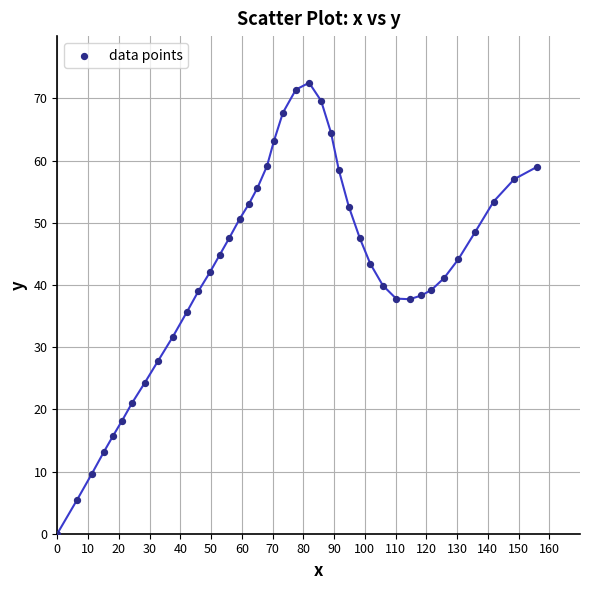

What is the range of Y values (max minus min)?

72.5